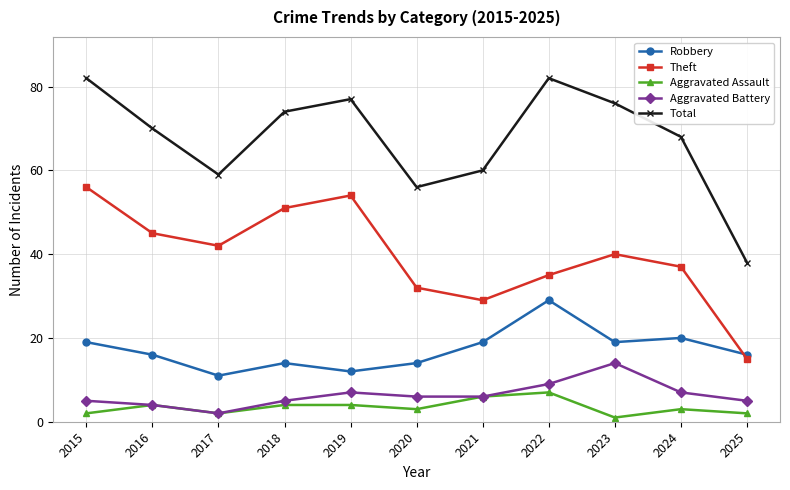

List the series in order of their peak value, lowest first.

Aggravated Assault, Aggravated Battery, Robbery, Theft, Total